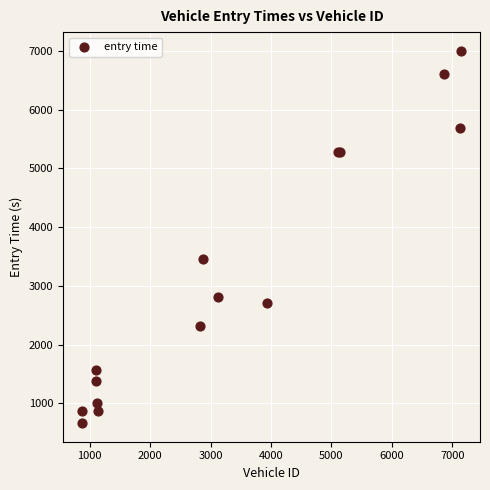

What Y value in the scatter plot is closest to 3834?

3451.8